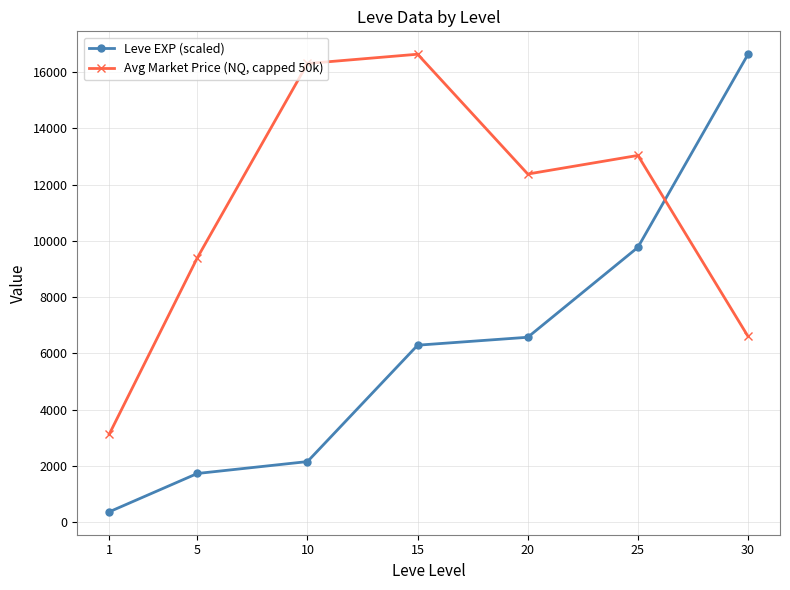

What value does the Leve EXP (scaled) series have at 25?

9771.1